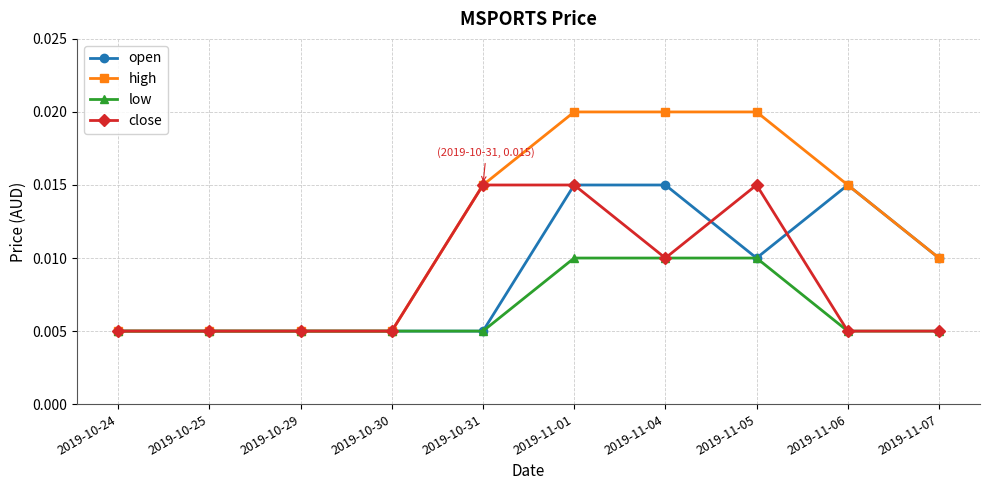

Which series has the widest spread of values?

high